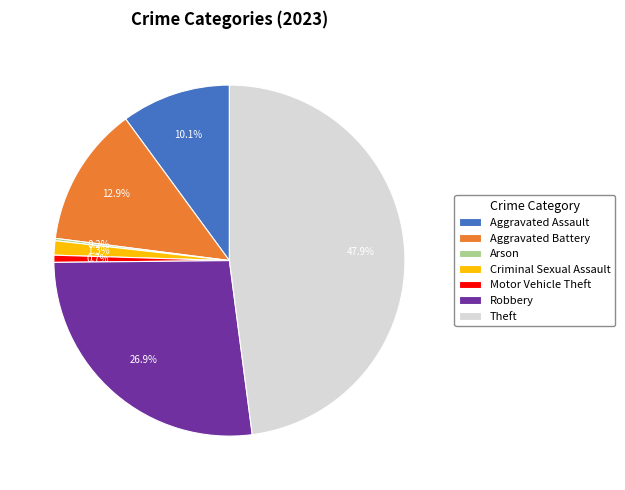

Between Theft and Motor Vehicle Theft, which is larger?

Theft